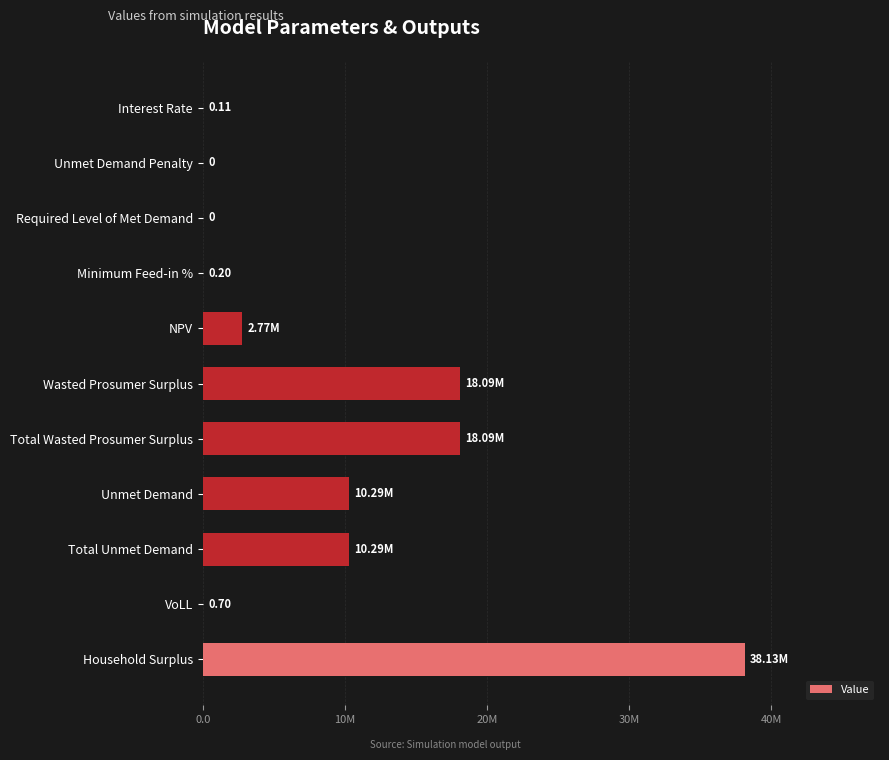

Are the bars horizontal?

Yes